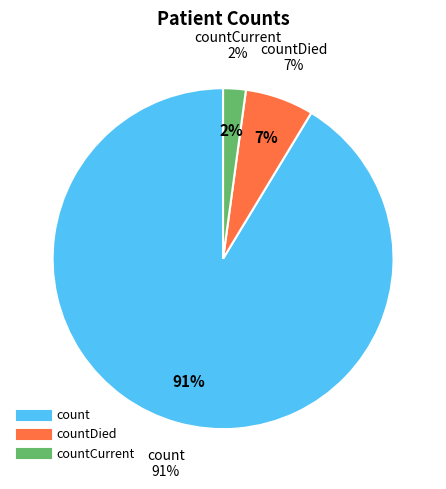

True or false: countDied accounts for 7% of the total.

True